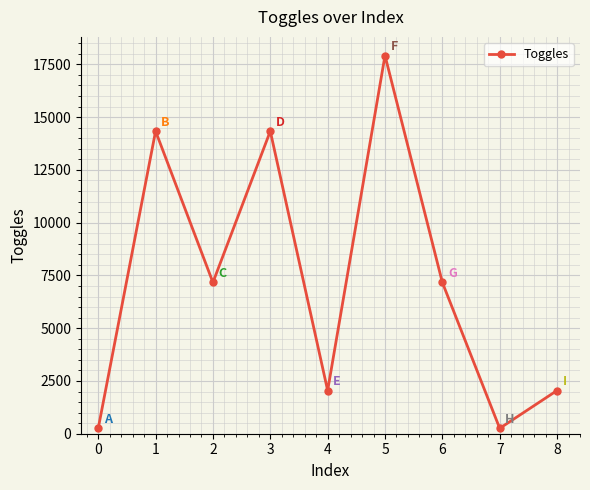

The value at 6 is 391. True or false?

False